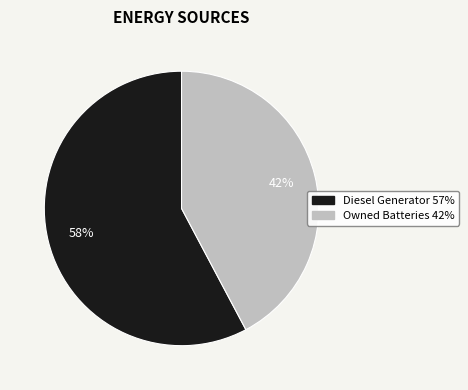

Count the number of slices in the pie.

2